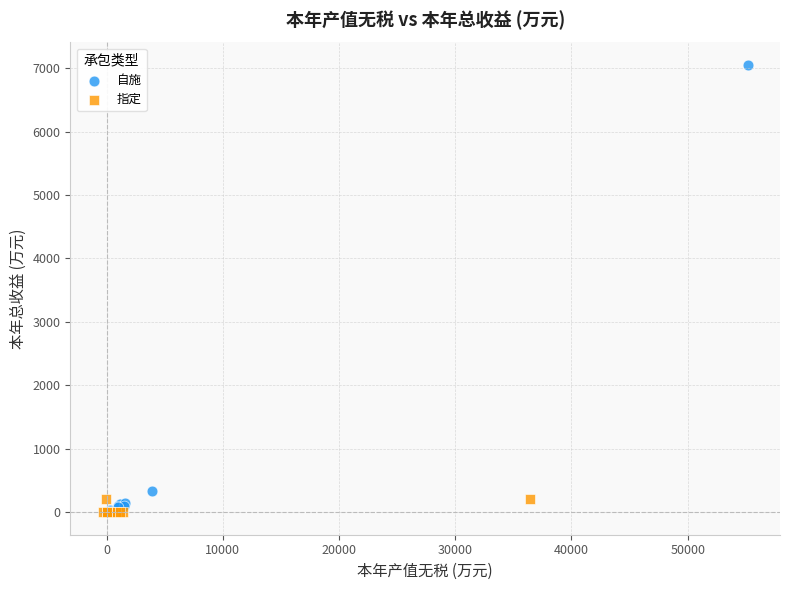

Which series contains the highest Y value?

自施